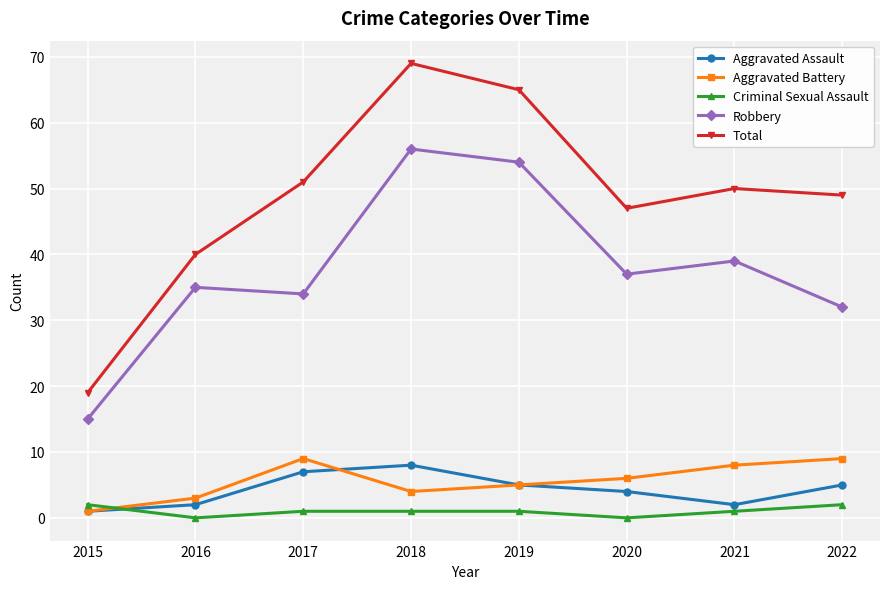

What are all the series names shown in the legend?

Aggravated Assault, Aggravated Battery, Criminal Sexual Assault, Robbery, Total